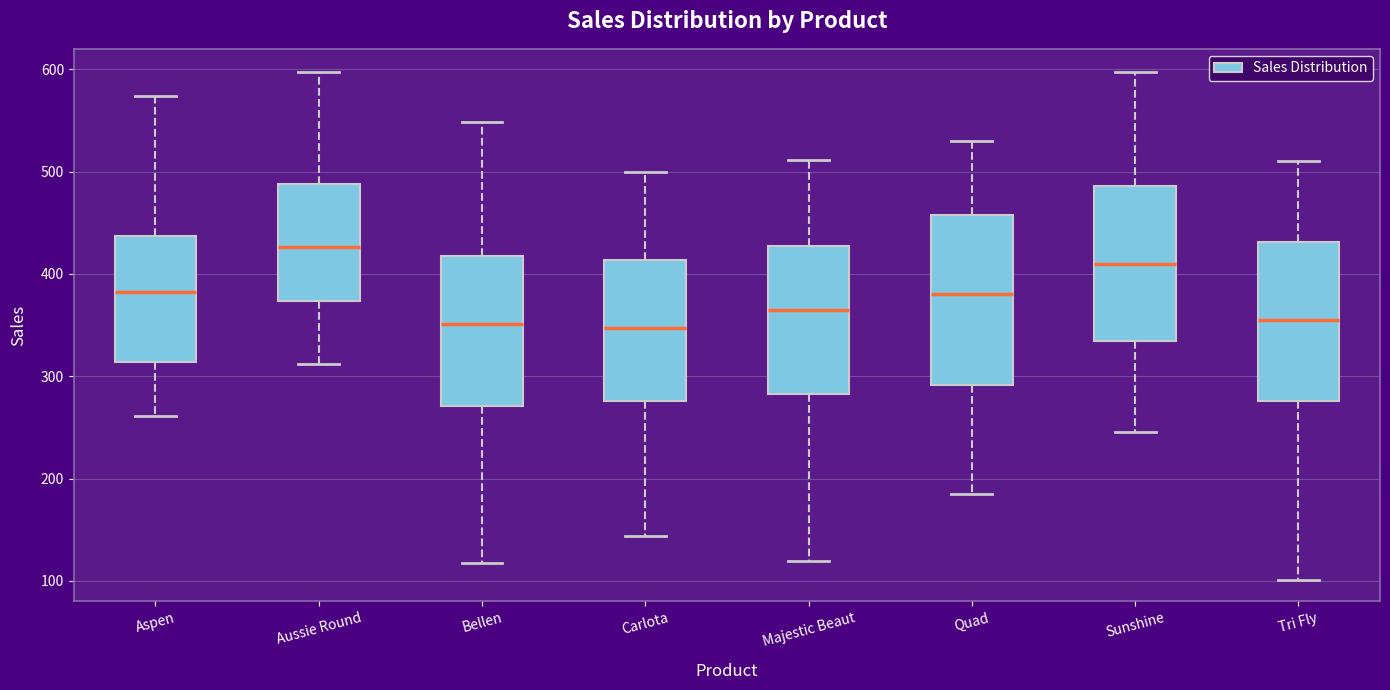

Reading left to right, read every box against the y-axis: the position of its median line, the range the box covers, and the ends of its whiskers. The values are not printed on the chart, so give them approximately, as read against the axis.

Aspen: median 380, box 310 to 440, whiskers 260 to 570
Aussie Round: median 430, box 370 to 490, whiskers 310 to 600
Bellen: median 350, box 270 to 420, whiskers 120 to 550
Carlota: median 350, box 280 to 410, whiskers 140 to 500
Majestic Beaut: median 370, box 280 to 430, whiskers 120 to 510
Quad: median 380, box 290 to 460, whiskers 190 to 530
Sunshine: median 410, box 330 to 490, whiskers 250 to 600
Tri Fly: median 360, box 280 to 430, whiskers 100 to 510